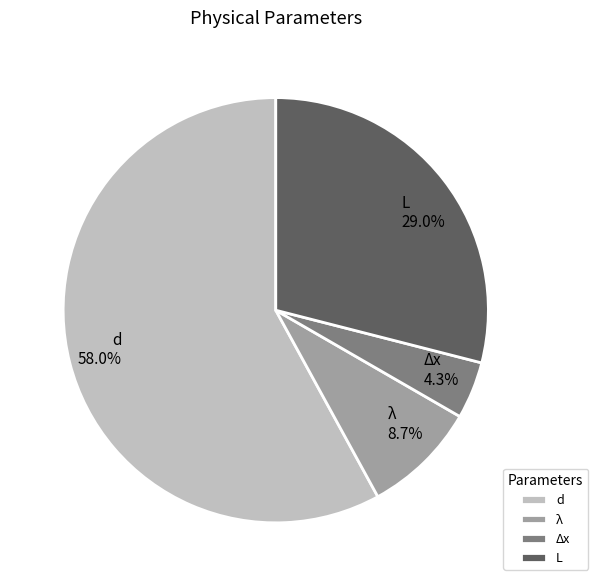

What is the smallest slice in the pie chart?

Δx